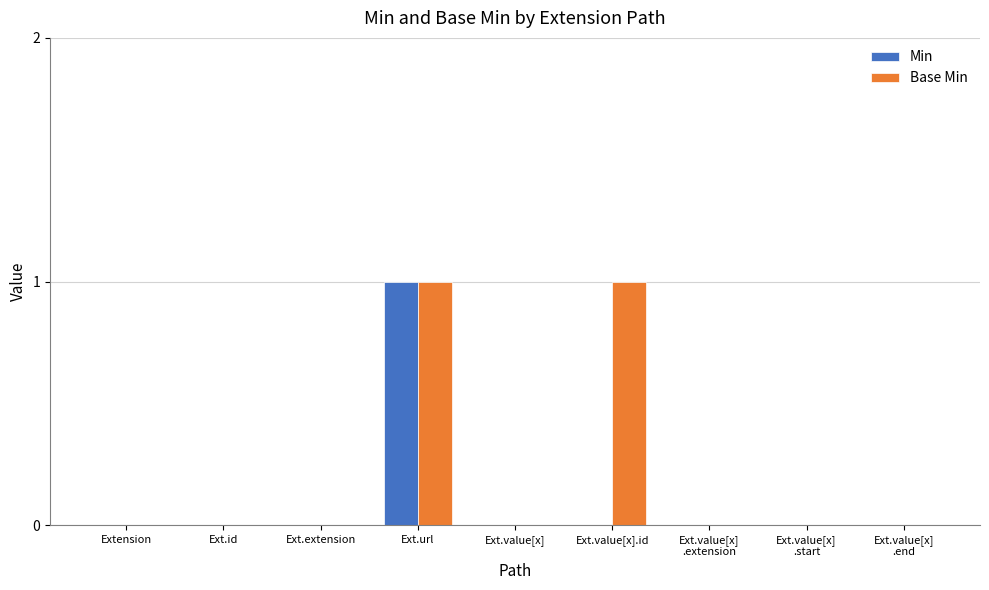

True or false: Base Min has a value of -1 at Ext.value[x]
.end.

False